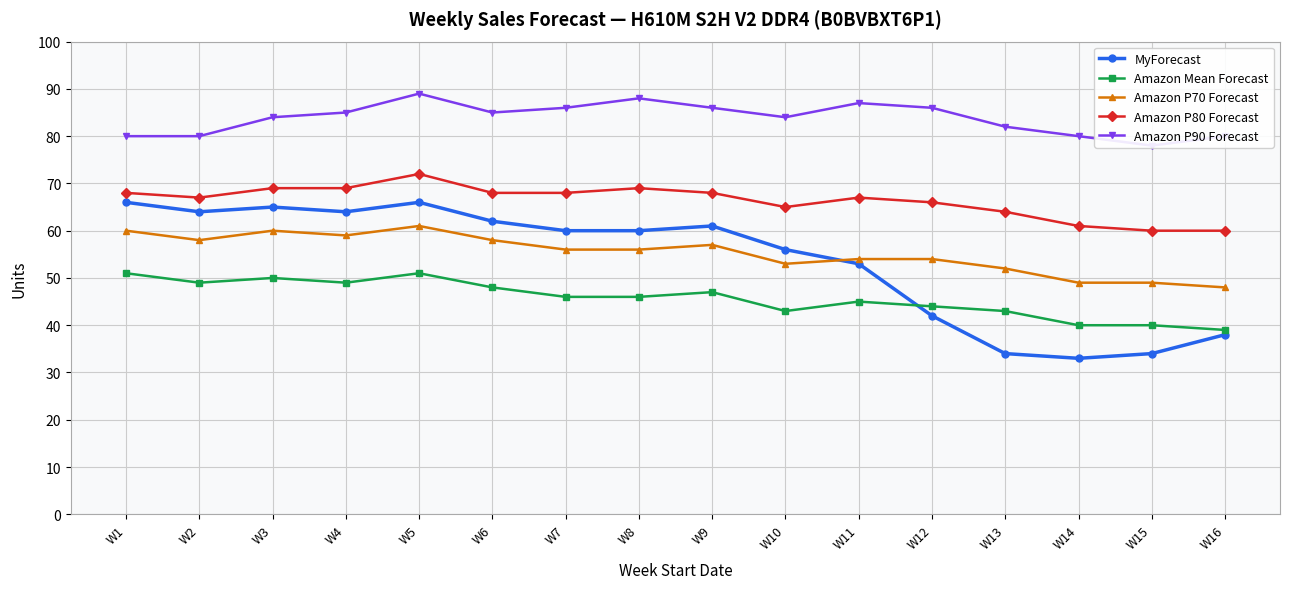

How many lines are shown in the chart?

5